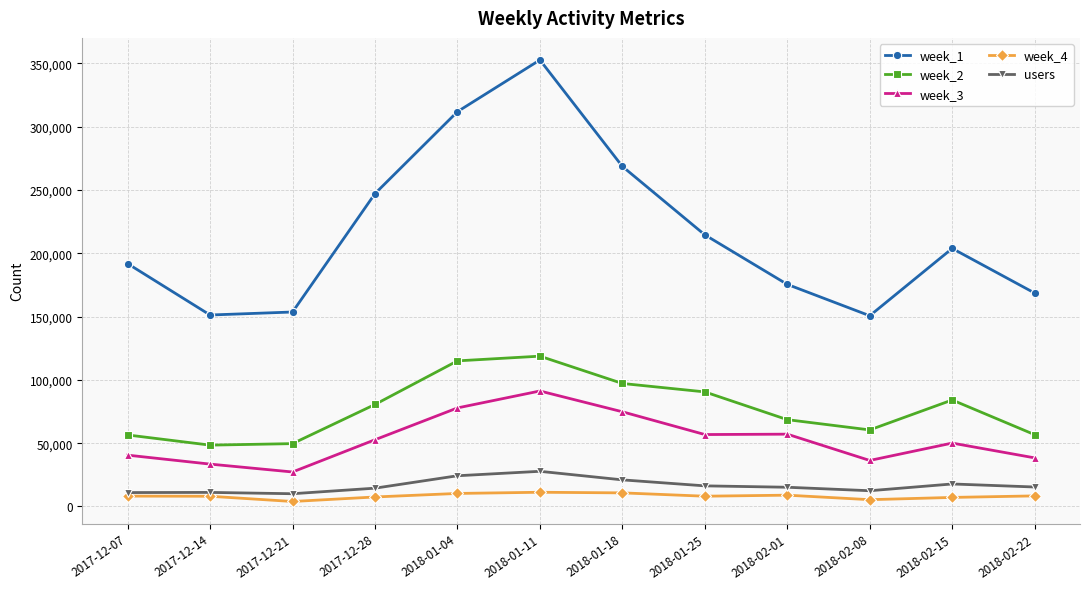

Rank the series by their maximum value, from highest to lowest.

week_1, week_2, week_3, users, week_4